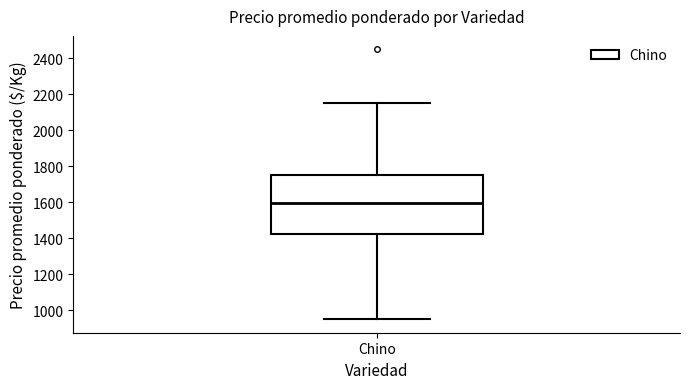

Transcribe this box plot: give where the median line is, the range the box spans, and where the two whiskers end, as read against the y-axis. The values are not printed on the chart, so give them approximately, as read against the axis.

median 1600, box 1420 to 1760, whiskers 960 to 2160